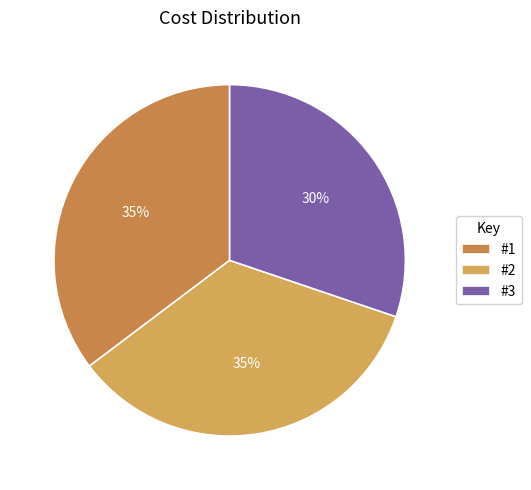

Do #3 and #1 together represent more than half of the pie?

Yes